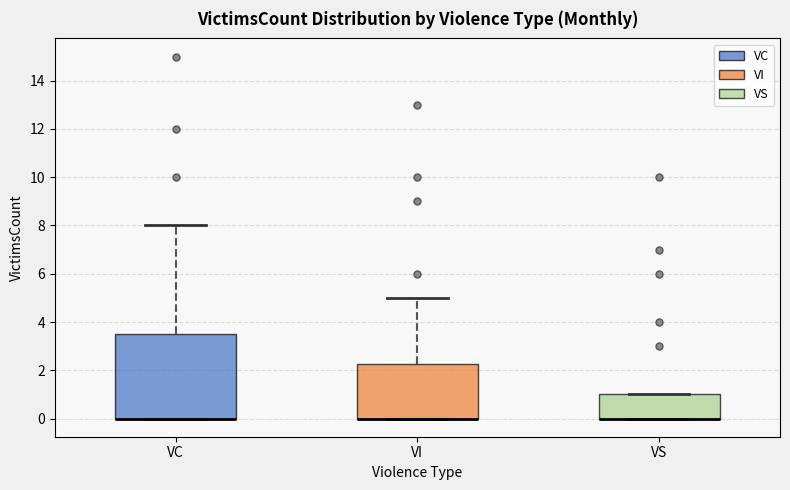

Where is the lower edge of the box for VS on the y-axis? The values are not printed on the chart, so give them approximately, as read against the axis.

0.0